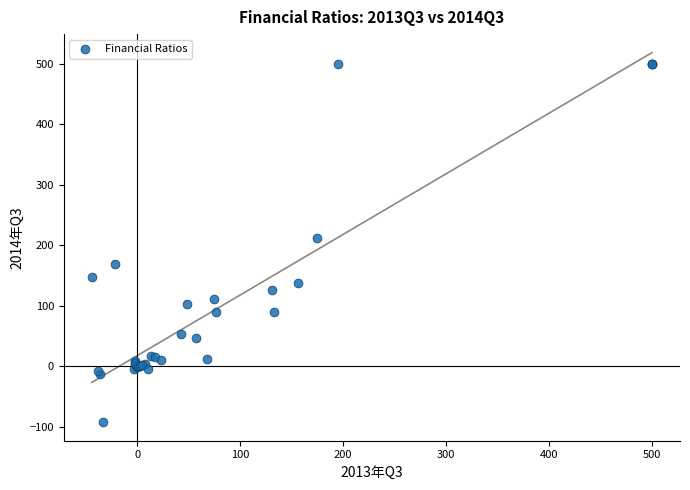

What Y value in the scatter plot is closest to 203?

211.7